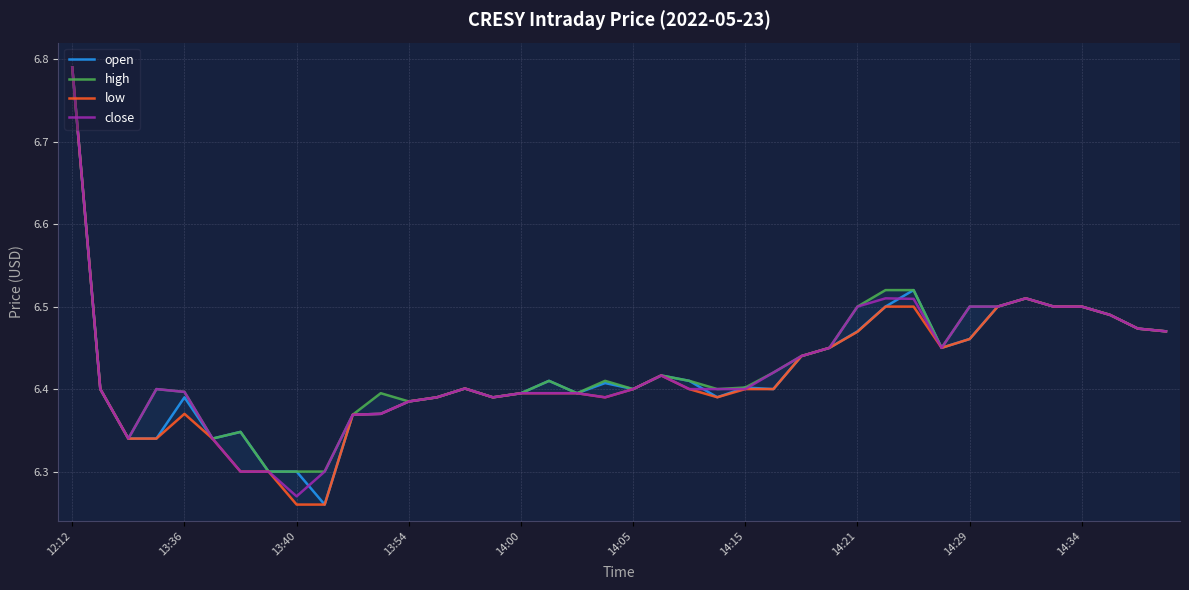

What position from the right is 33?

7